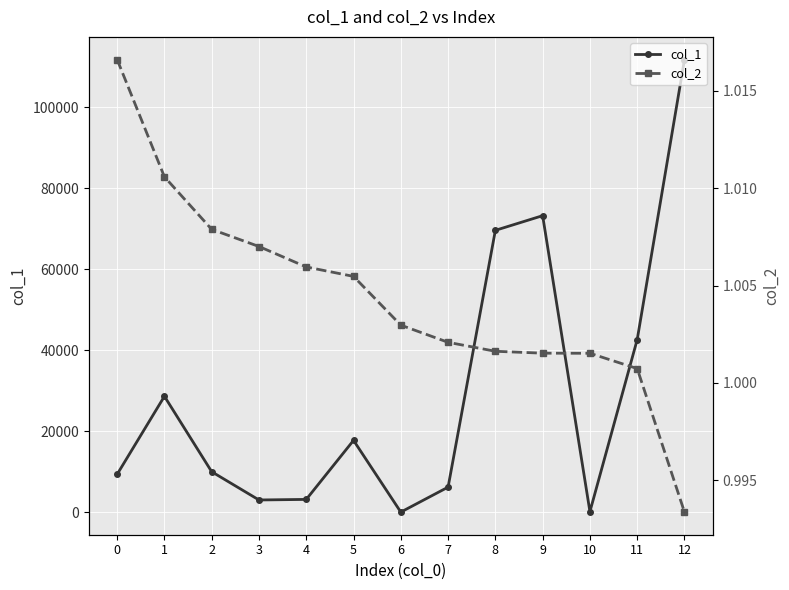

Where is the first local maximum for col_1?

1